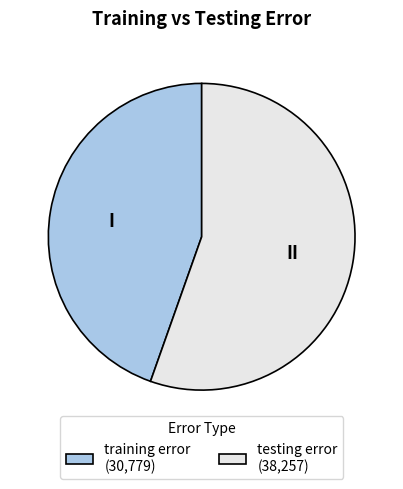

Between testing error and training error, which is larger?

testing error